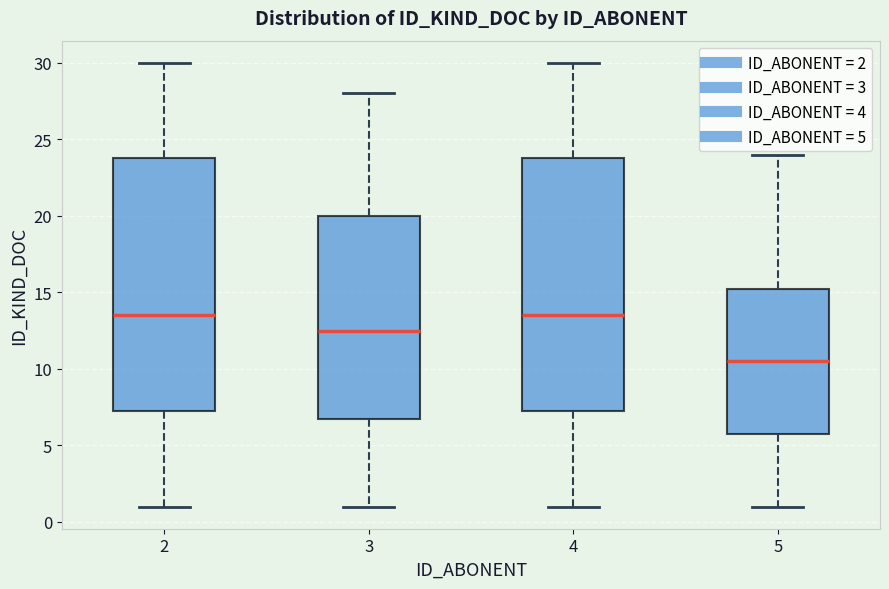

Where is the lower edge of the box at x = 4 on the y-axis? The values are not printed on the chart, so give them approximately, as read against the axis.

7.5